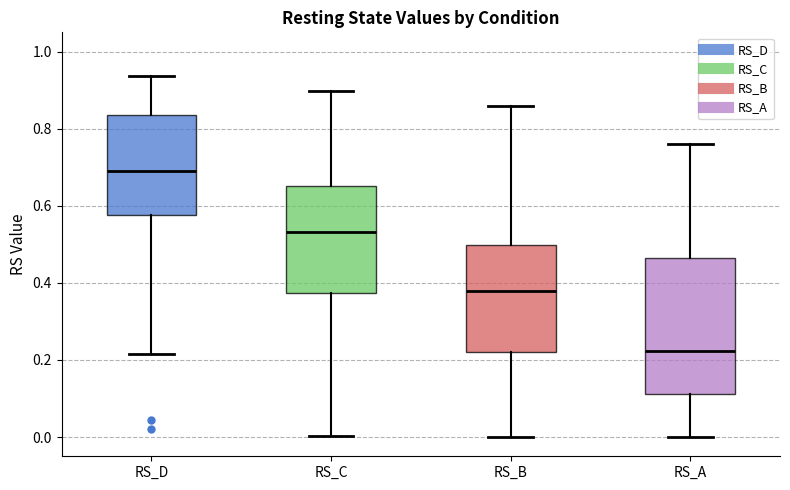

Reading left to right, read every box against the y-axis: the position of its median line, the range the box covers, and the ends of its whiskers. The values are not printed on the chart, so give them approximately, as read against the axis.

RS_D: median 0.68, box 0.58 to 0.84, whiskers 0.22 to 0.94
RS_C: median 0.54, box 0.38 to 0.66, whiskers 0.00 to 0.90
RS_B: median 0.38, box 0.22 to 0.50, whiskers 0.00 to 0.86
RS_A: median 0.22, box 0.12 to 0.46, whiskers 0.00 to 0.76